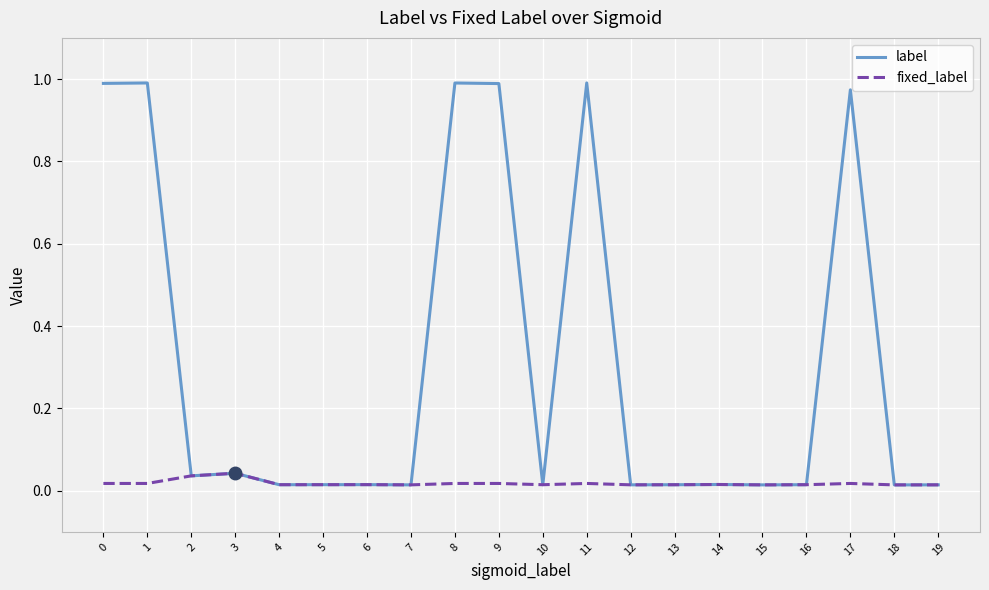

The value of label at 9 is 1.0. True or false?

True